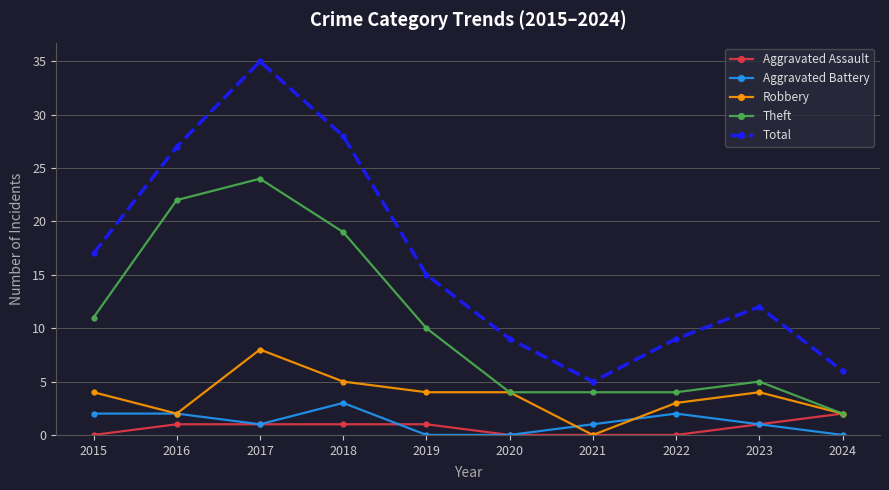

Which series has the largest range (max minus min)?

Total